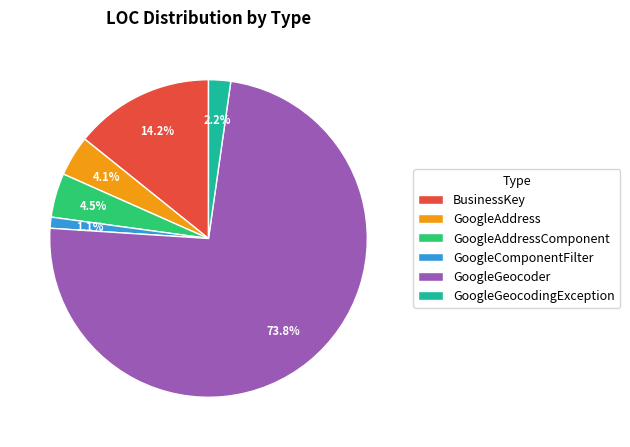

How many segments does this pie chart have?

6